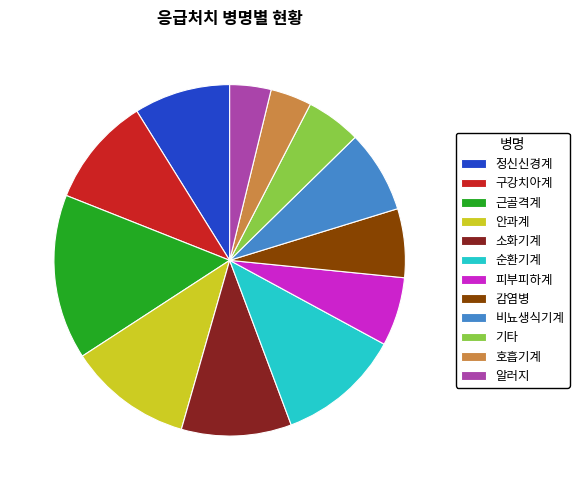

Which slice is the largest?

근골격계